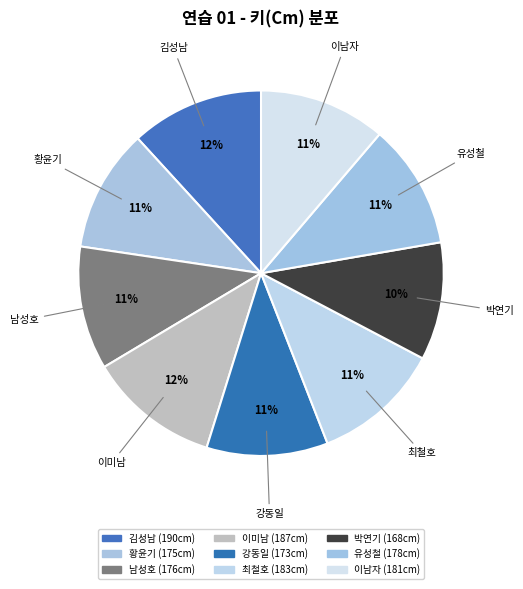

To the nearest percent, what percentage of the pie is 박연기?

10%